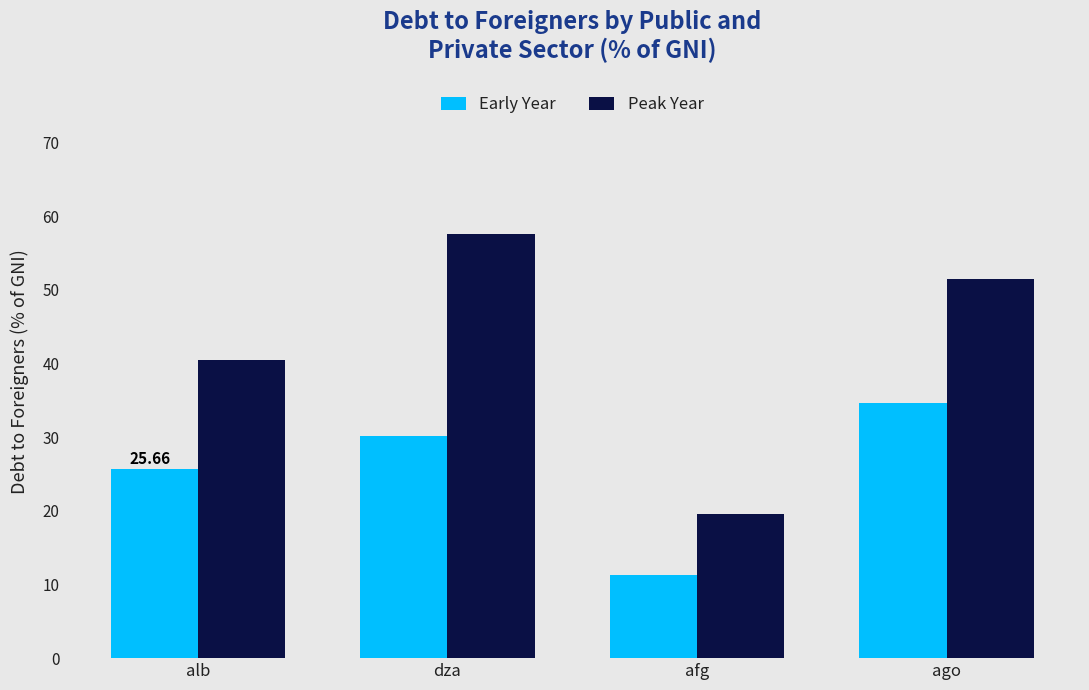

Which series has the widest spread of values?

Peak Year